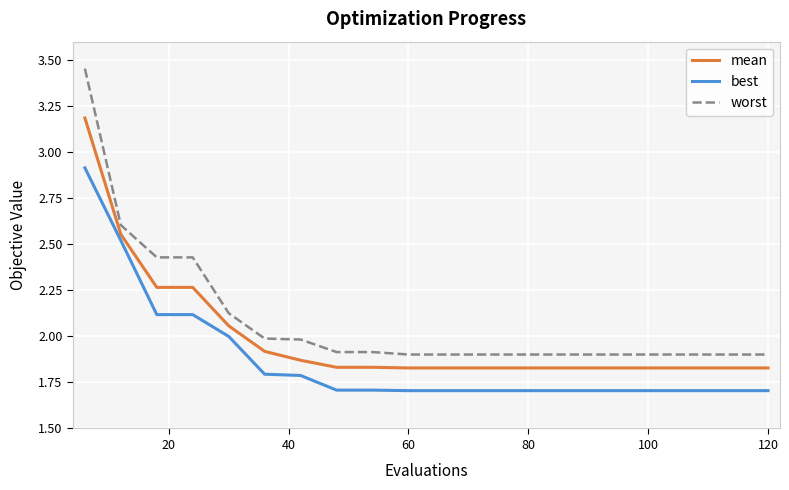

Does the chart display data point markers on the line(s)?

No